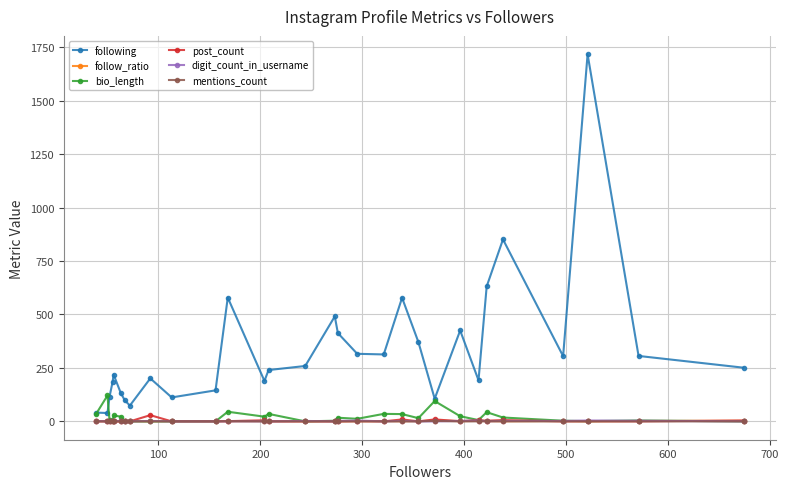

What is the maximum value shown in the chart?

1717.0